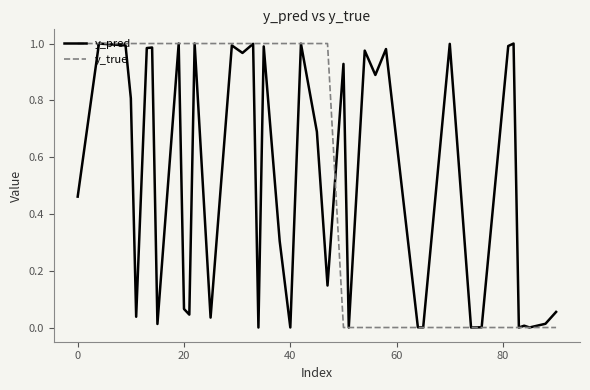

How many lines are shown in the chart?

2